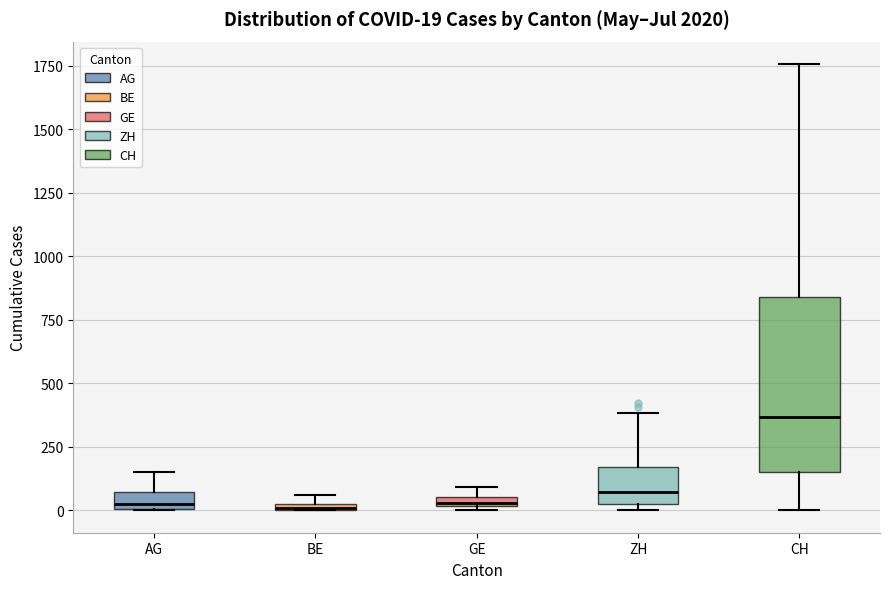

Comparing the boxes themselves (not the whiskers), which one is the tallest?

CH